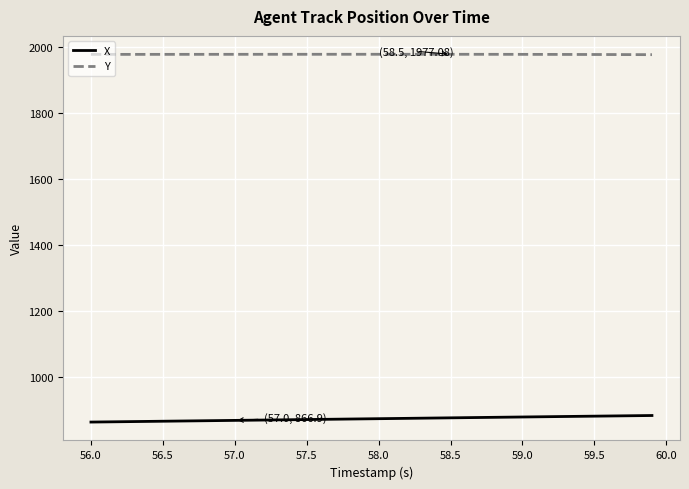

At how many categories does at least one series exceed 1052?

40